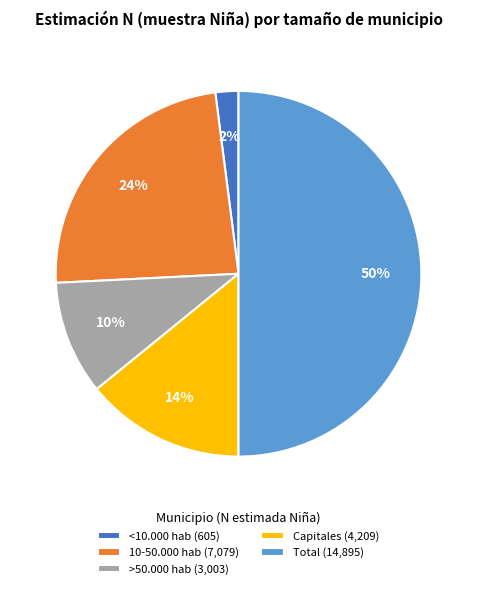

To the nearest percent, what portion does Total (14,895) represent?

50%